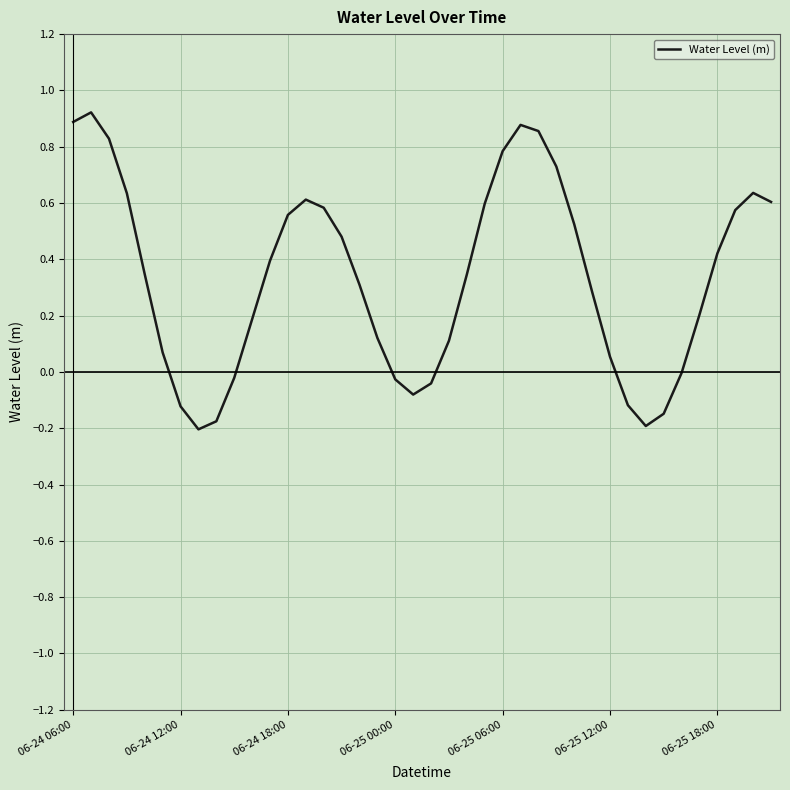

Does the chart display data point markers on the line(s)?

No